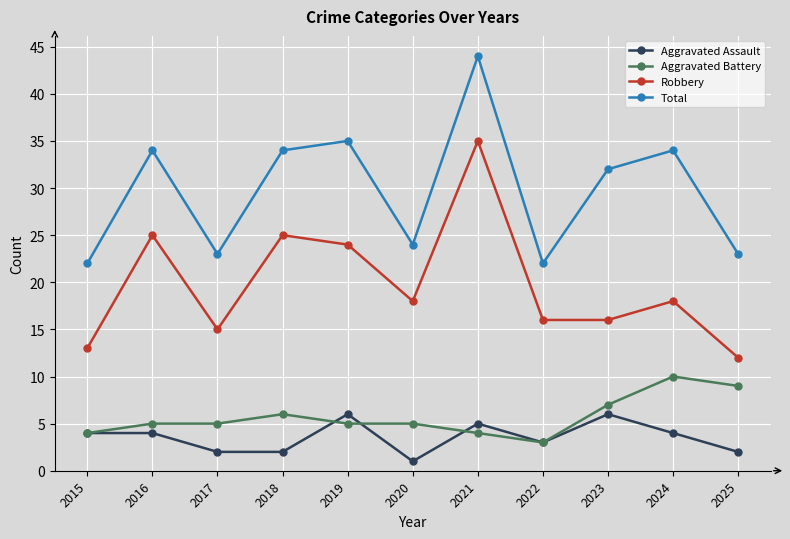

Rank the series at 2023 from lowest to highest value.

Aggravated Assault, Aggravated Battery, Robbery, Total